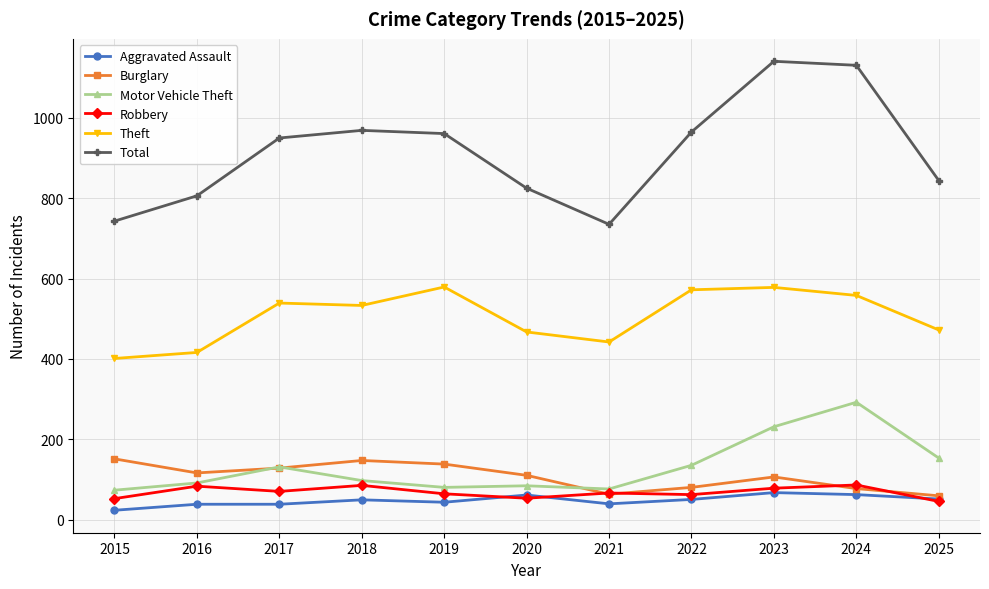

Does the chart display data point markers on the line(s)?

Yes